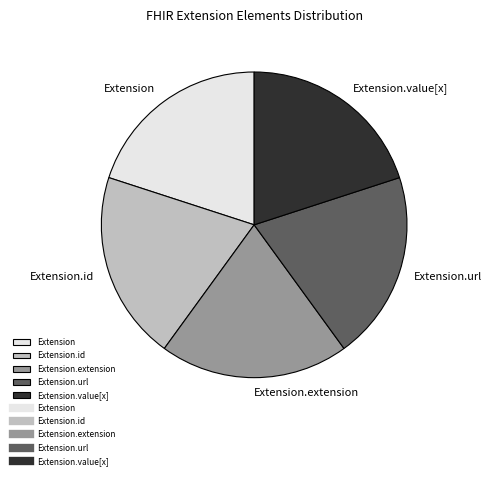

Combined, do Extension.id and Extension.value[x] account for over 50%?

No